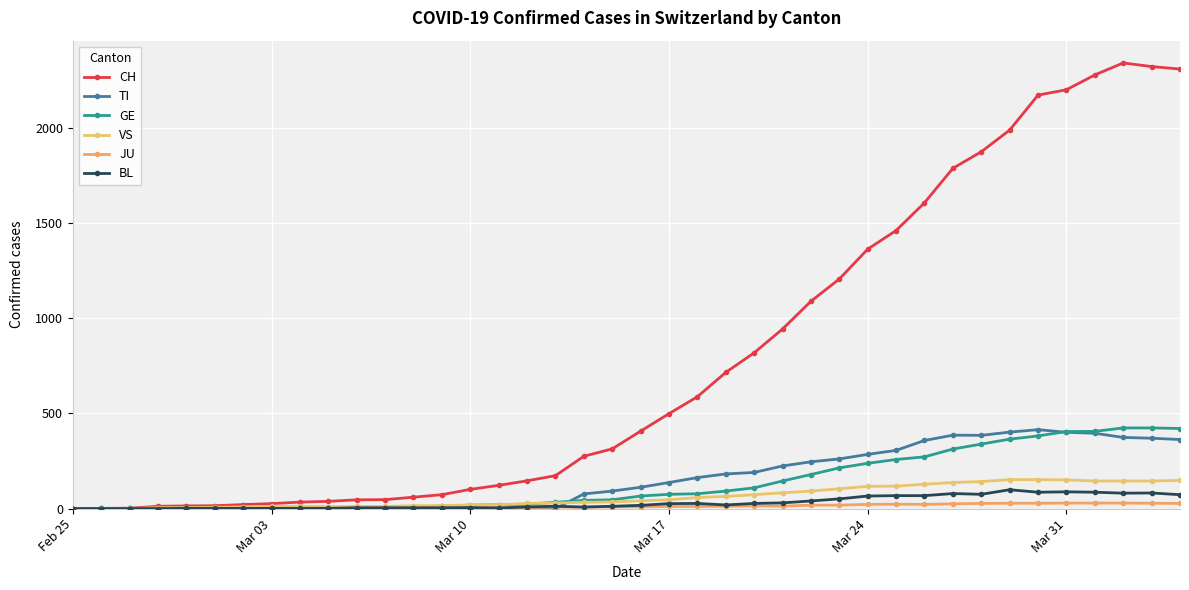

True or false: BL and VS intersect in this chart.

False